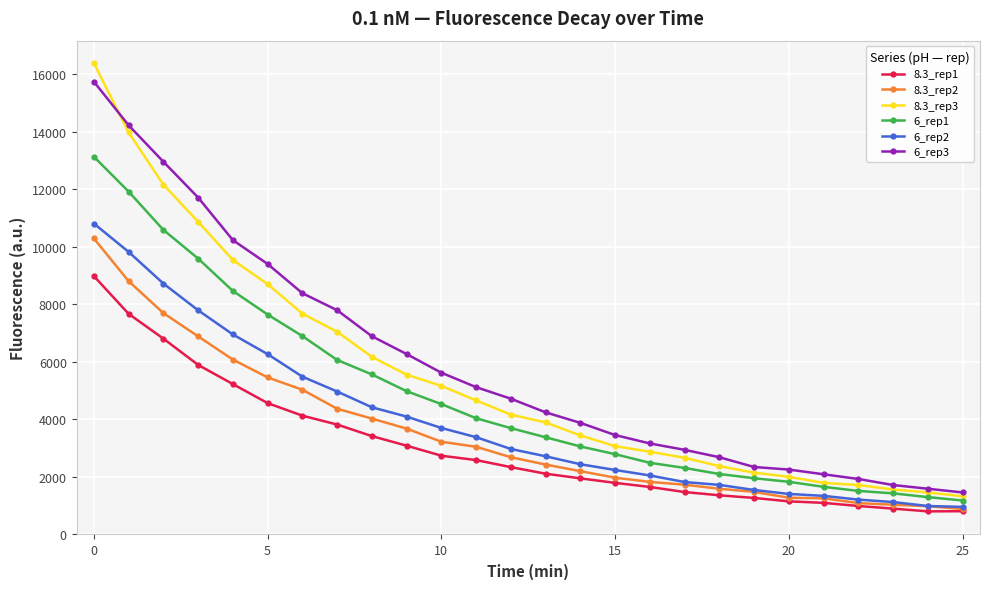

What is the maximum value for 6_rep3?

15749